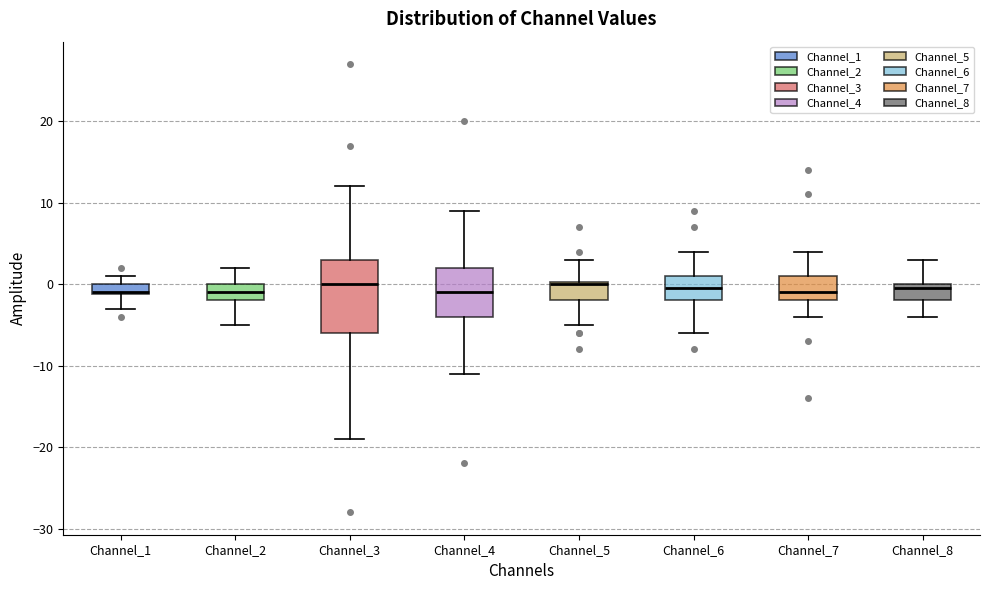

Where does the lower whisker of the box for Channel_5 end on the y-axis? The values are not printed on the chart, so give them approximately, as read against the axis.

-5